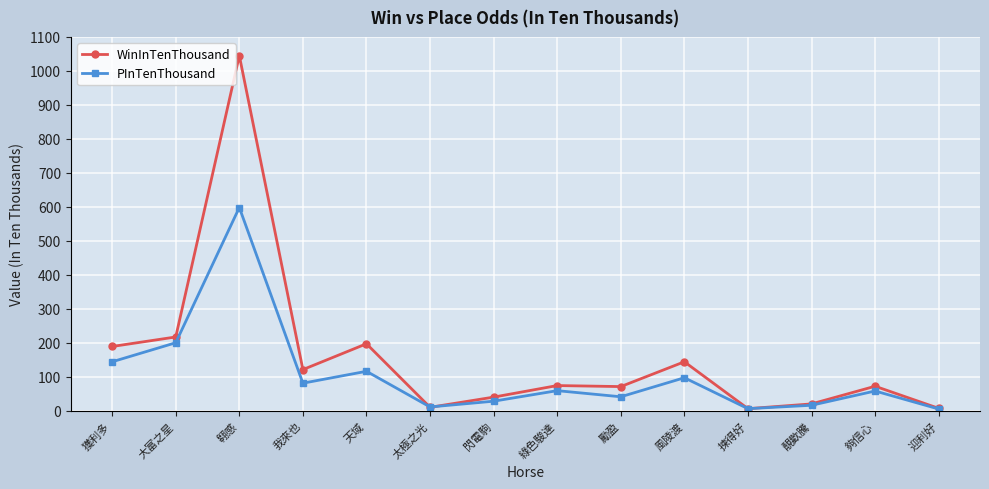

Is it true that WinInTenThousand equals 144 at 風陵渡?

True